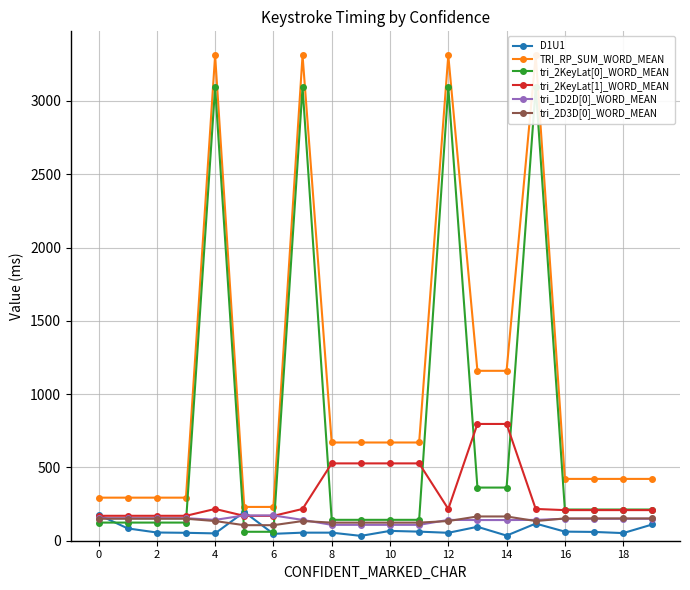

At which category is the sum across all series the highest?

15